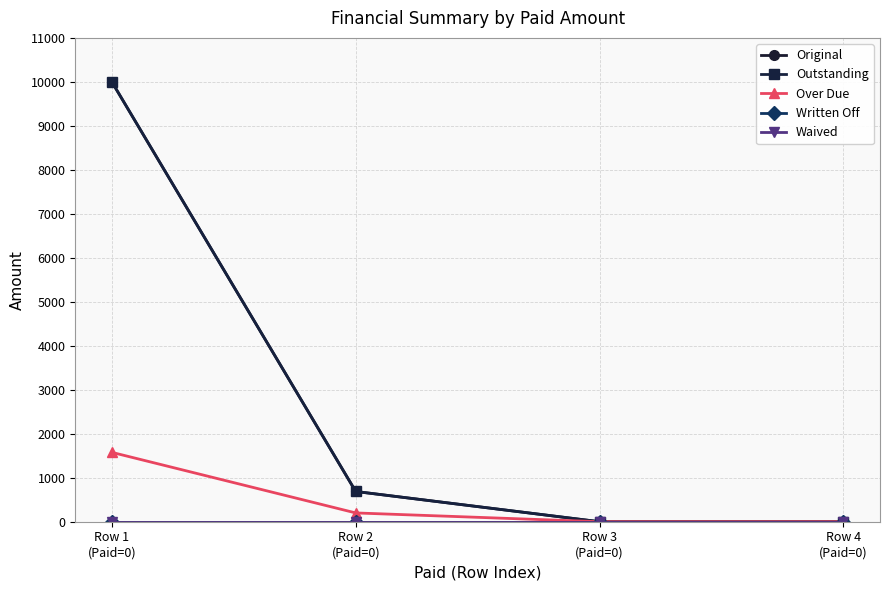

Does the chart have visible grid lines?

Yes